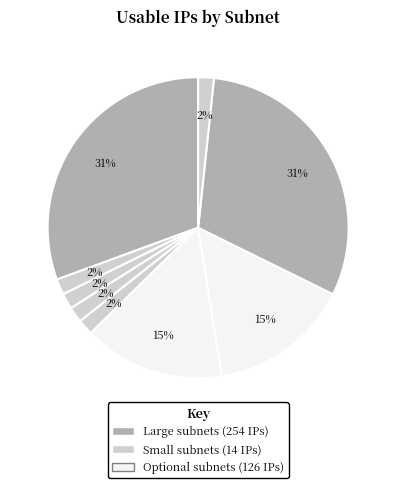

How many slices are in this pie chart?

9